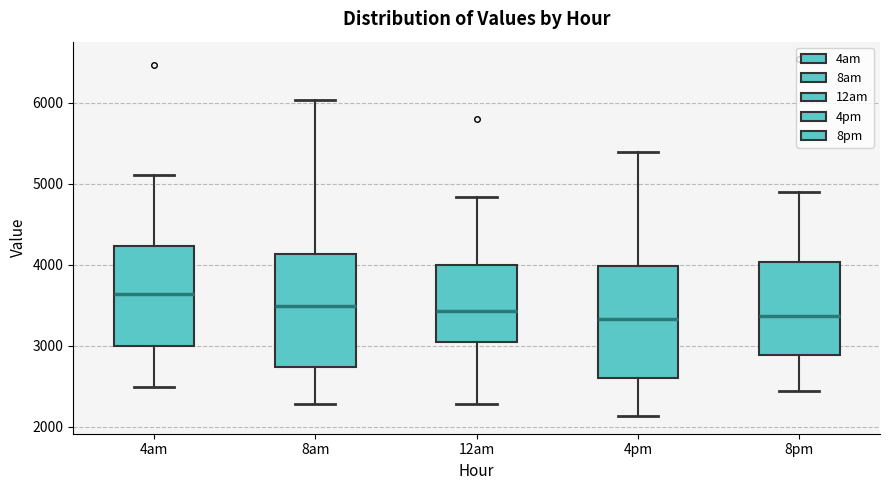

Where is the lower edge of the box for 4pm on the y-axis? The values are not printed on the chart, so give them approximately, as read against the axis.

2600